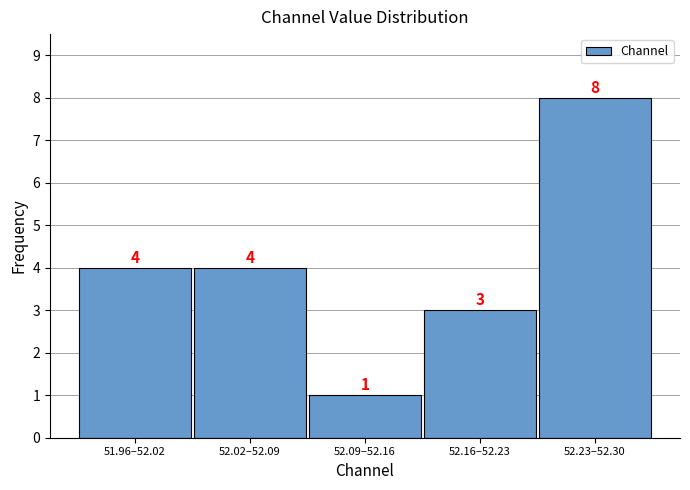

Reading left to right, list all the values displayed in this chart.

4	4	1	3	8